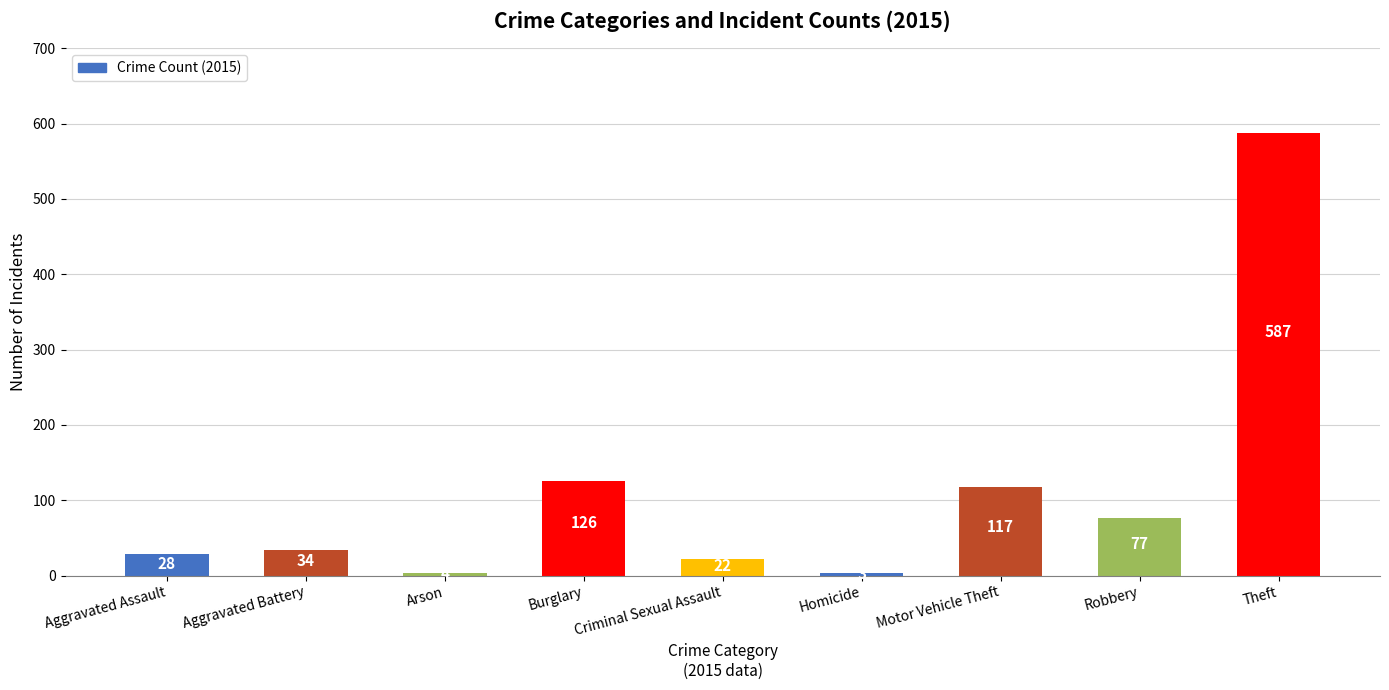

List the labels in order of value, largest first.

Theft, Burglary, Motor Vehicle Theft, Robbery, Aggravated Battery, Aggravated Assault, Criminal Sexual Assault, Arson, Homicide